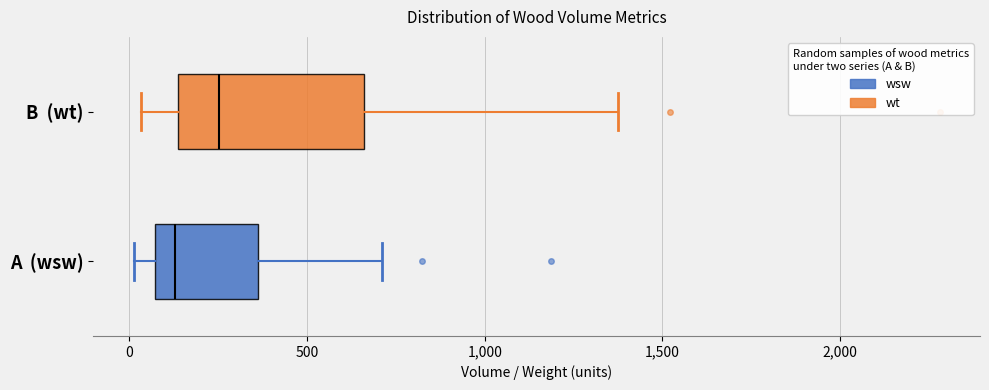

Reading bottom to top, transcribe this box plot: for each box, give where its median line is, the range the box spans, and where its two whiskers end, as read against the x-axis. The values are not printed on the chart, so give them approximately, as read against the axis.

A (wsw): median 150, box 50 to 350, whiskers 0 to 700
B (wt): median 250, box 150 to 650, whiskers 50 to 1350